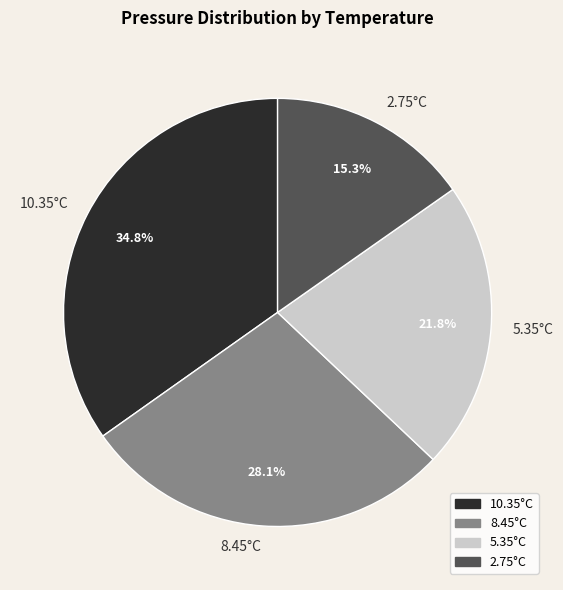

To the nearest percent, what is the difference between the largest and smallest slice percentages?

20%